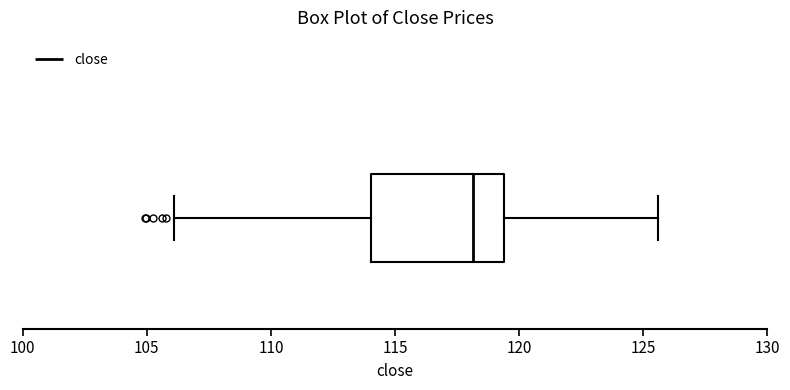

Read this box plot against the x-axis: the position of the median line, the range covered by the box, and the ends of both whiskers. The values are not printed on the chart, so give them approximately, as read against the axis.

median 118.0, box 114.0 to 119.5, whiskers 106.0 to 125.5